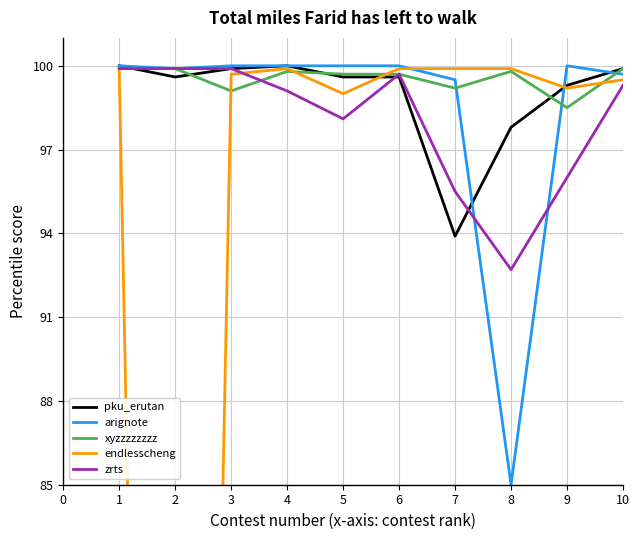

True or false: pku_erutan has a value of 34.3 at 7.

False